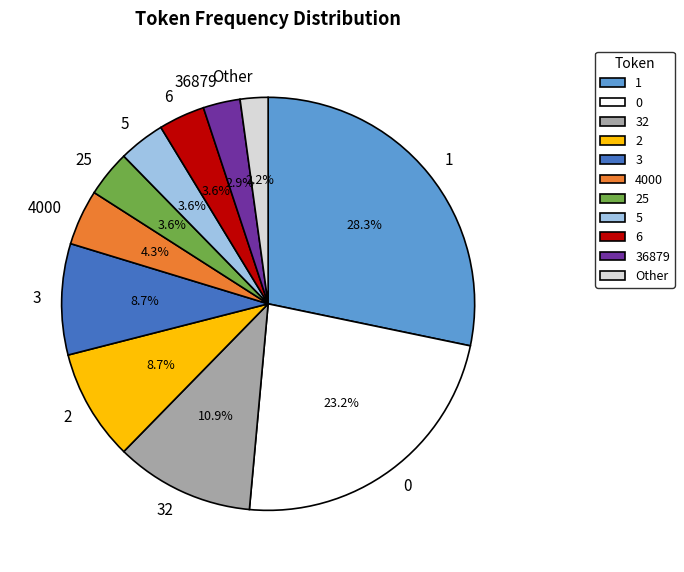

To the nearest percent, what is the difference between the 5 and Other slice percentages?

1%